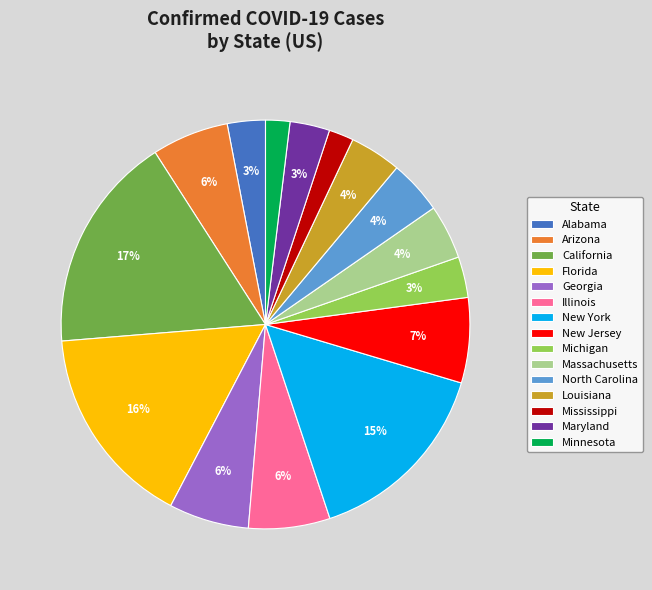

To the nearest percent, what percentage of the pie is Illinois?

6%